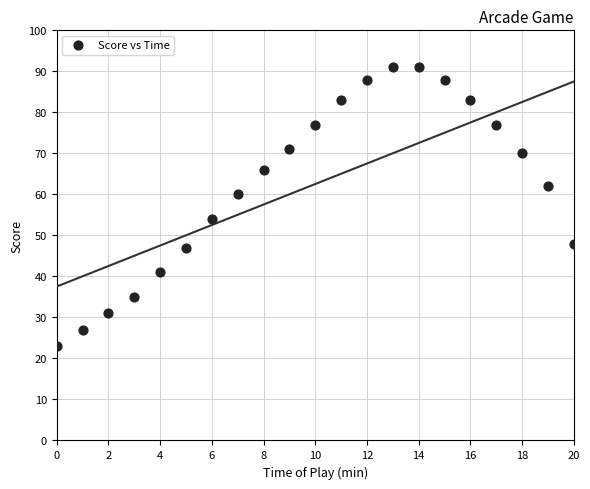

What is the range of Y values (max minus min)?

68